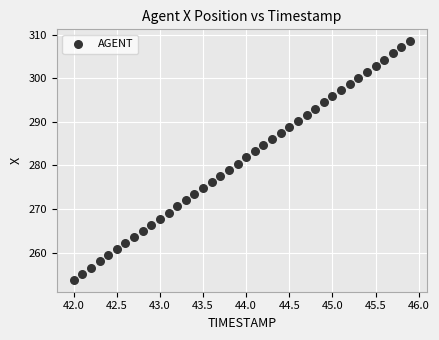

What is the range of Y values (max minus min)?

54.8